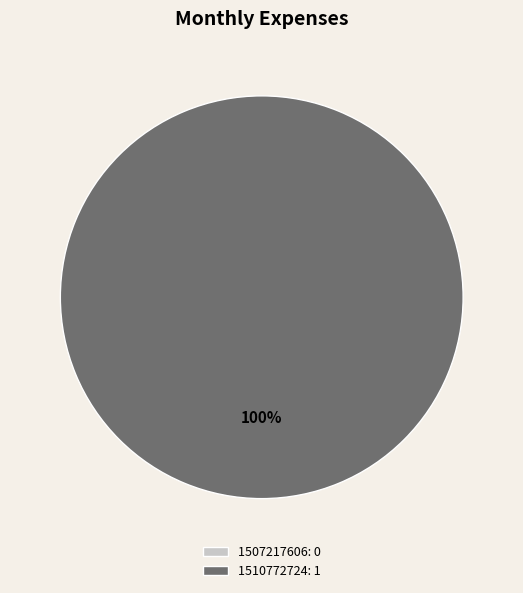

Is there a majority slice in this chart?

Yes